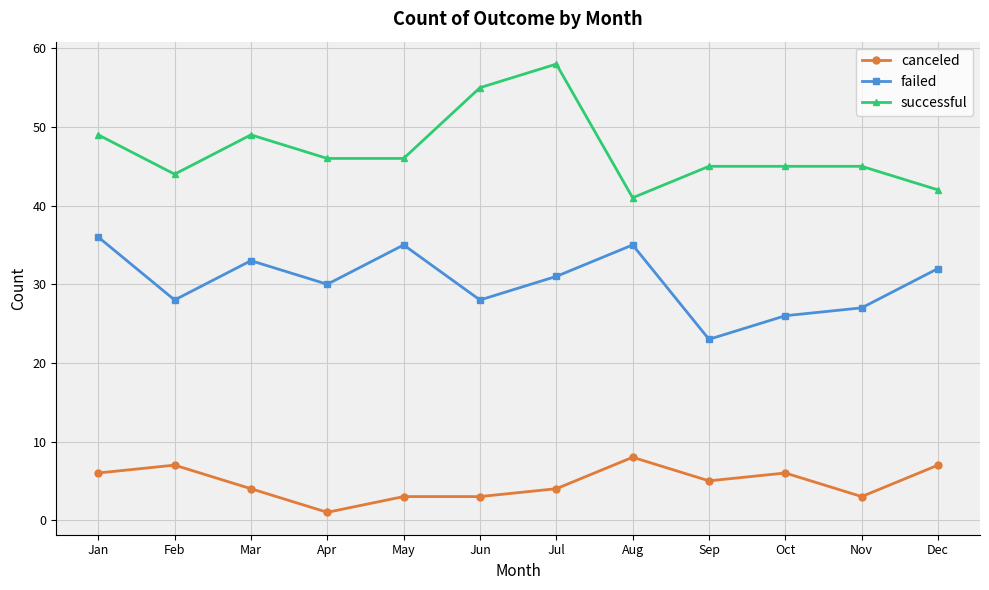

The value of successful at Apr is 74. True or false?

False